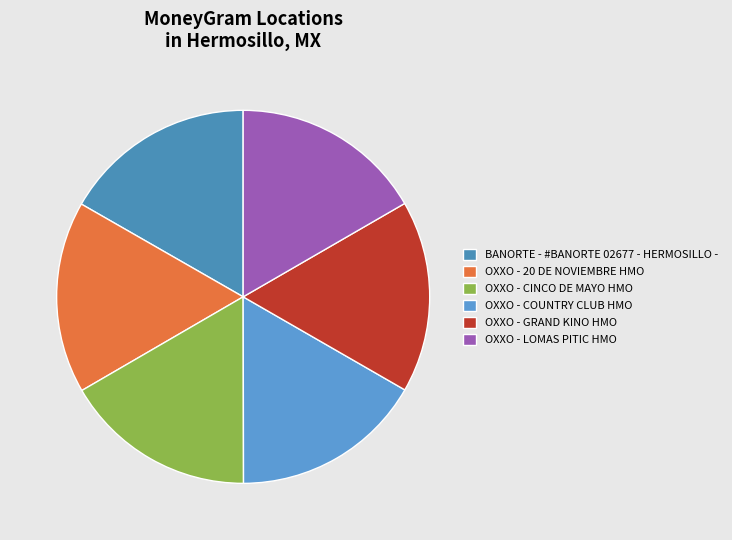

What is the largest slice in the pie chart?

BANORTE - #BANORTE 02677 - HERMOSILLO -